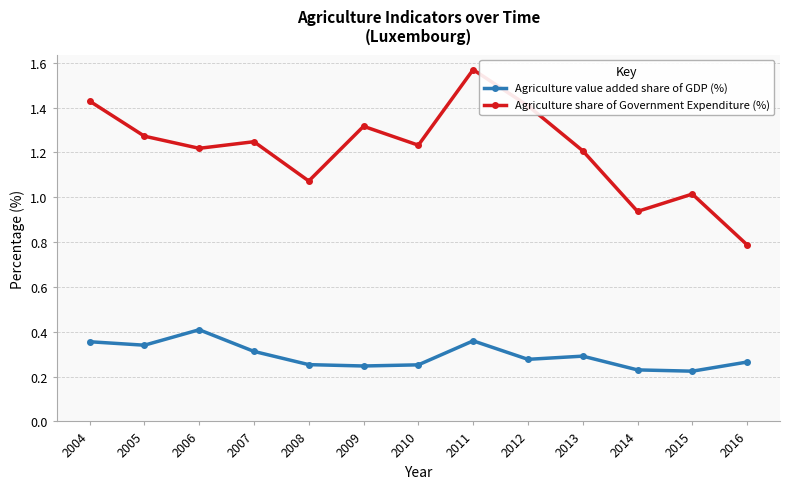

Which label corresponds to the largest value in the chart?

2011